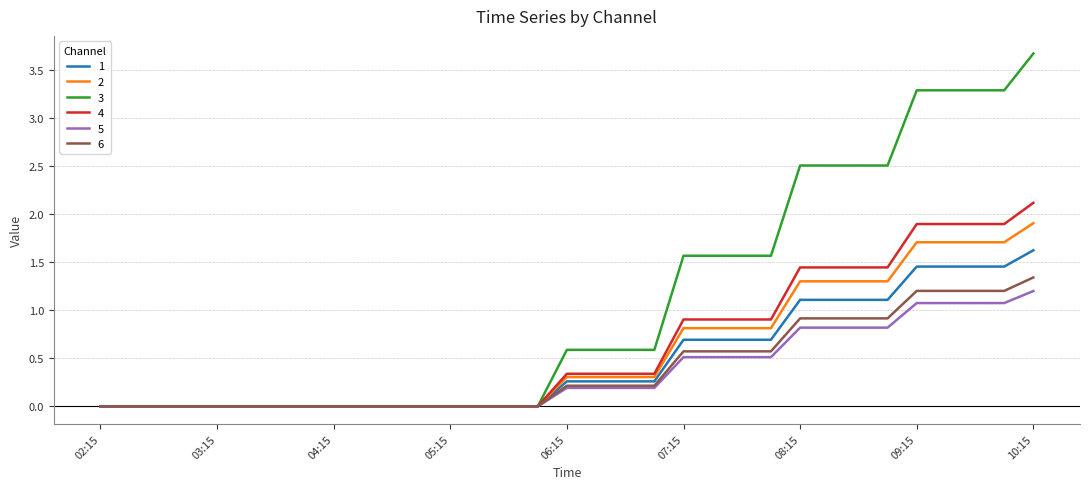

Which series has the widest spread of values?

3